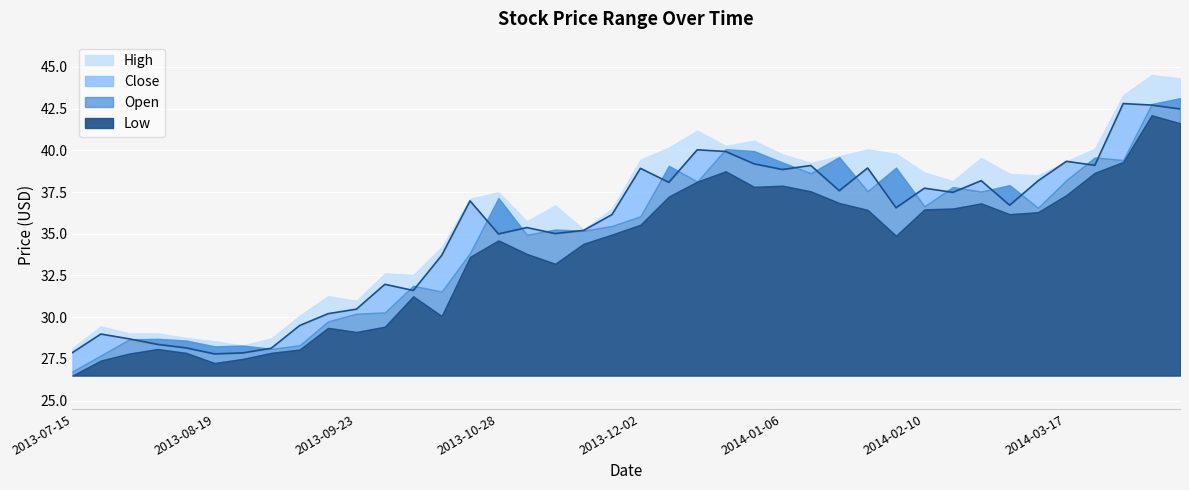

Does the chart display data point markers on the line(s)?

No